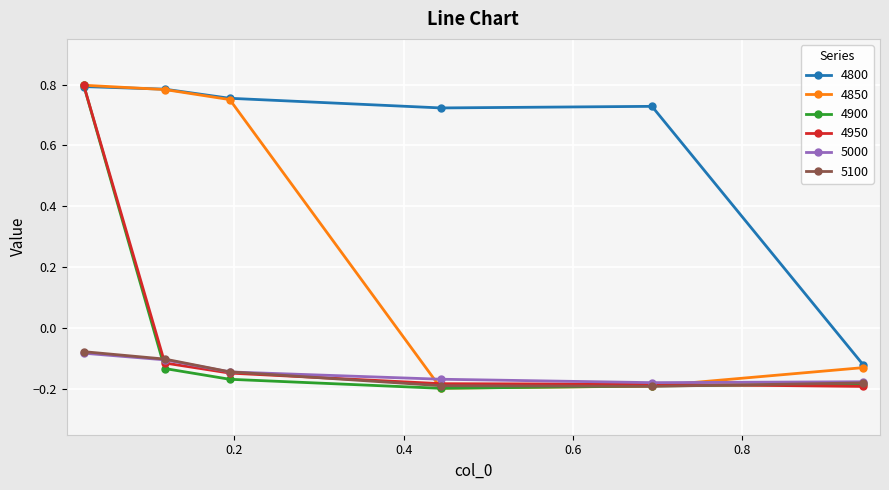

How many values in 4800 are above zero?

5